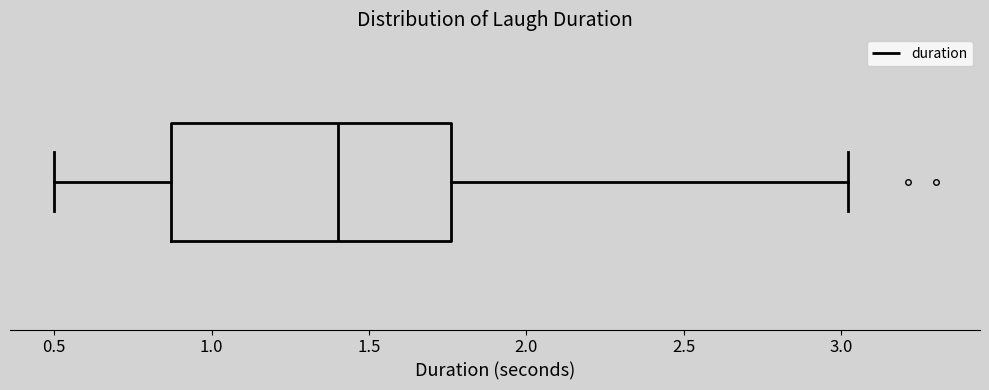

Read this box plot against the x-axis: the position of the median line, the range covered by the box, and the ends of both whiskers. The values are not printed on the chart, so give them approximately, as read against the axis.

median 1.40, box 0.85 to 1.75, whiskers 0.50 to 3.00